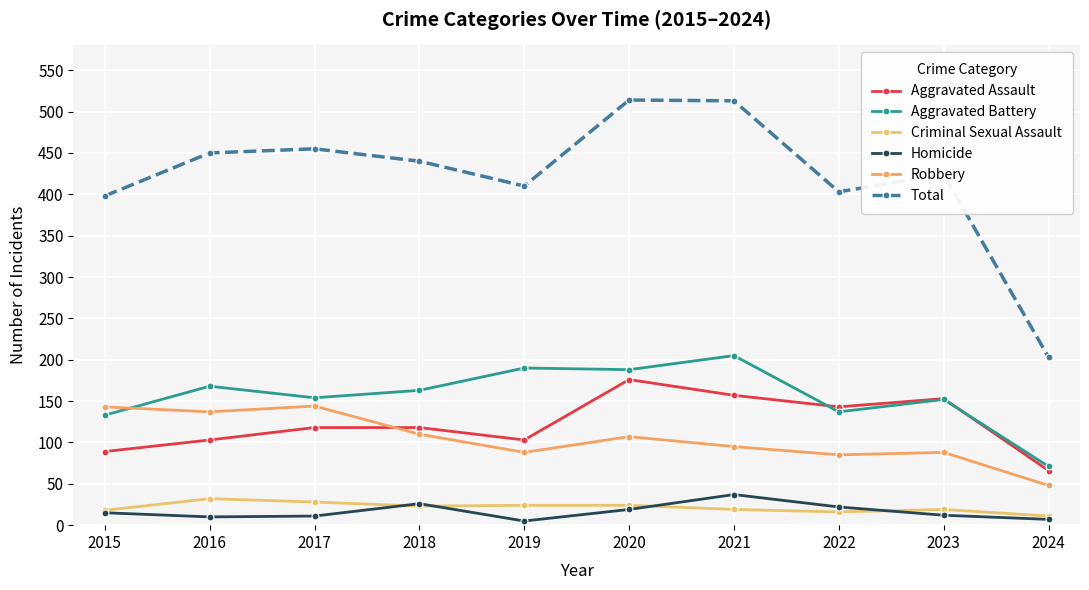

Rank the series at 2015 from lowest to highest value.

Homicide, Criminal Sexual Assault, Aggravated Assault, Aggravated Battery, Robbery, Total